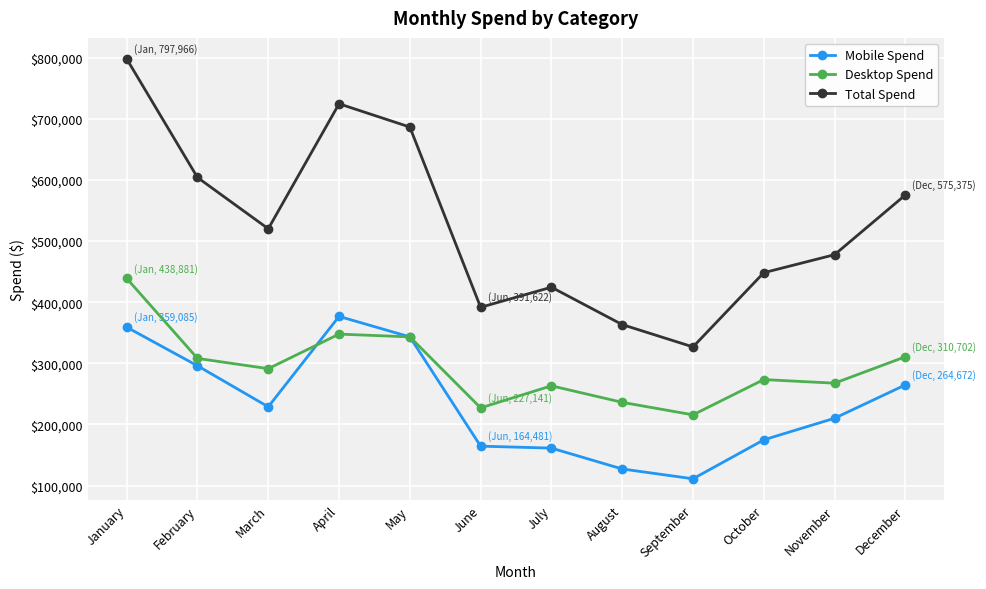

What is the value of the Mobile Spend point at the 11th from the left?

210181.0